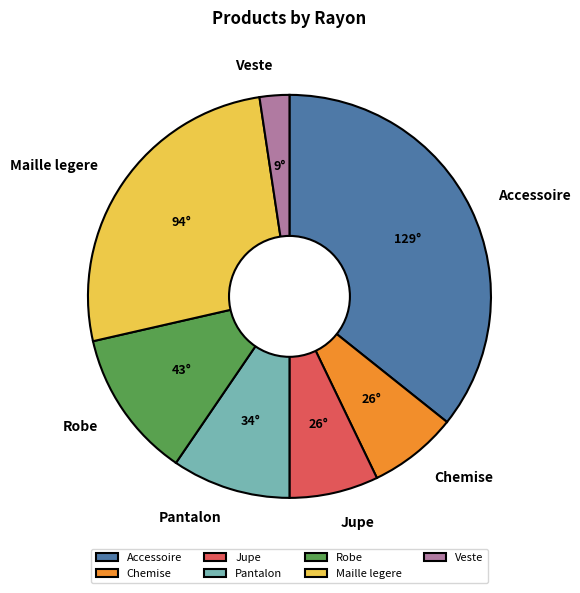

True or false: Maille legere accounts for 26% of the total.

True